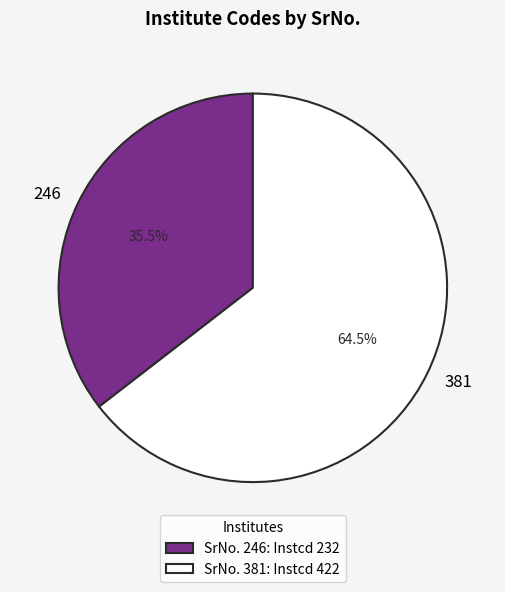

Rank the categories by value from highest to lowest.

381, 246